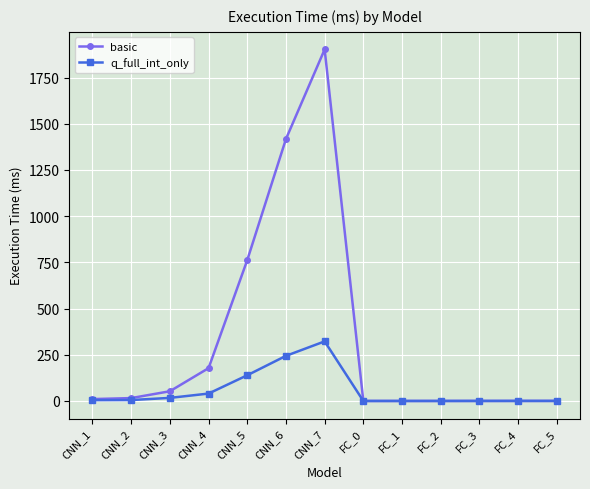

What is the label of the 6th point from the left?

CNN_6